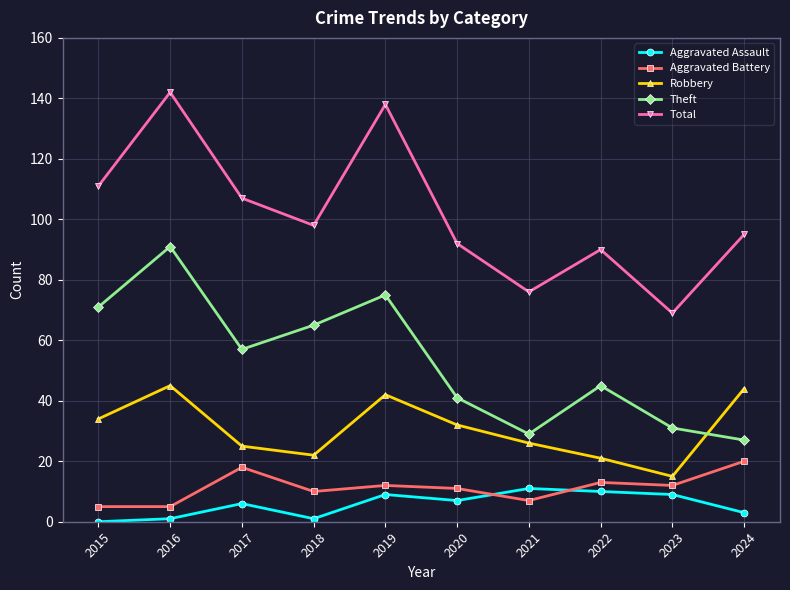

The value of Aggravated Assault at 2015 is 0. True or false?

True